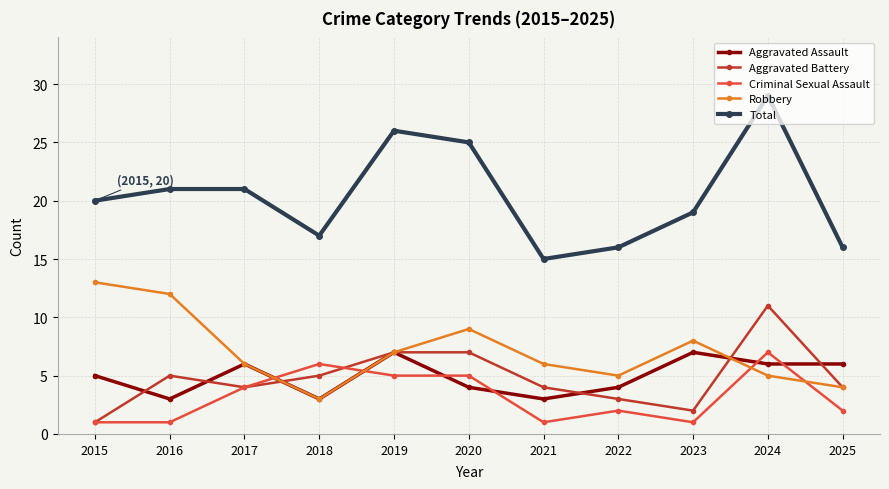

What is the minimum value shown in the chart?

1